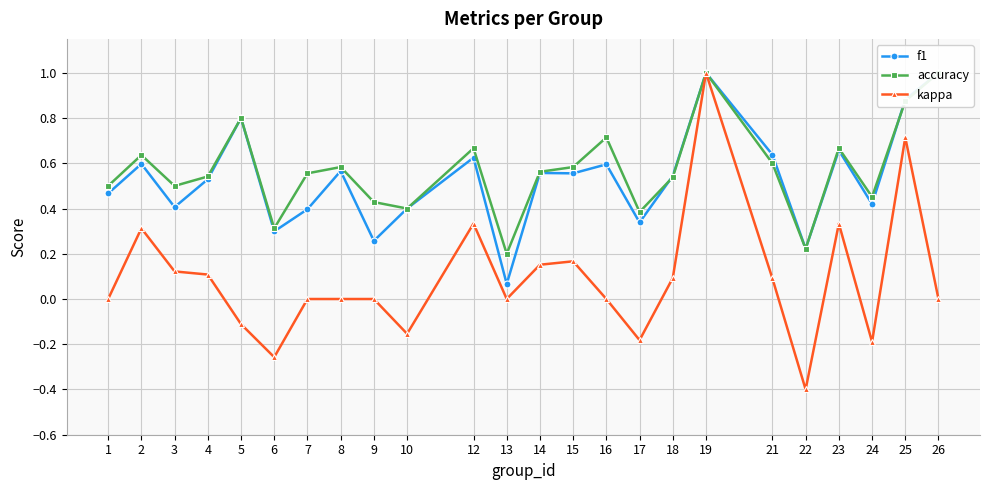

List the series in order of their peak value, lowest first.

f1, accuracy, kappa